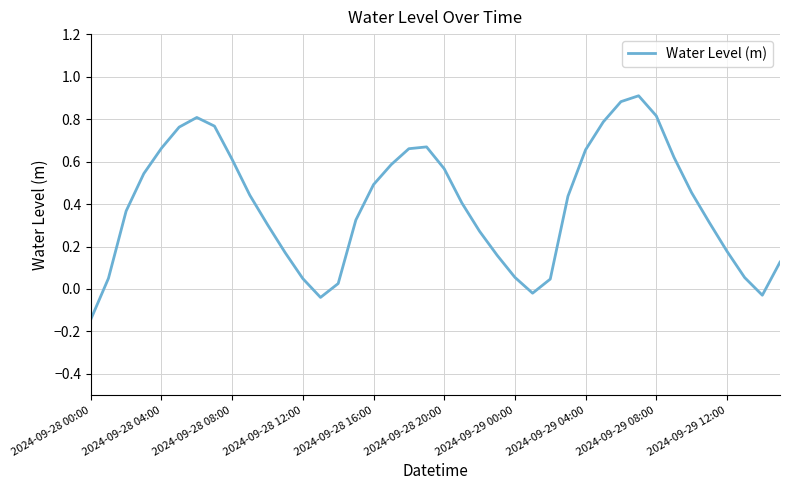

What is the difference between the maximum and minimum values?

1.1